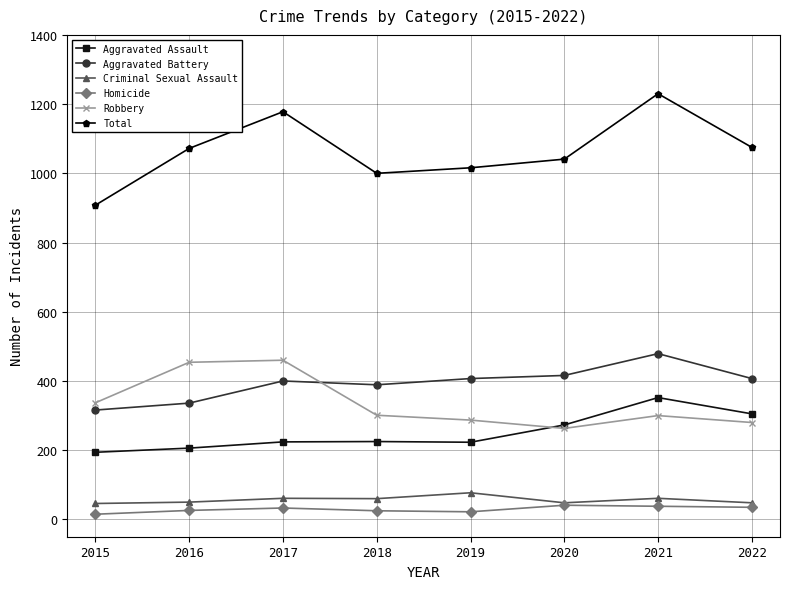

What is the value of the Aggravated Battery point at the 4th from the left?

389